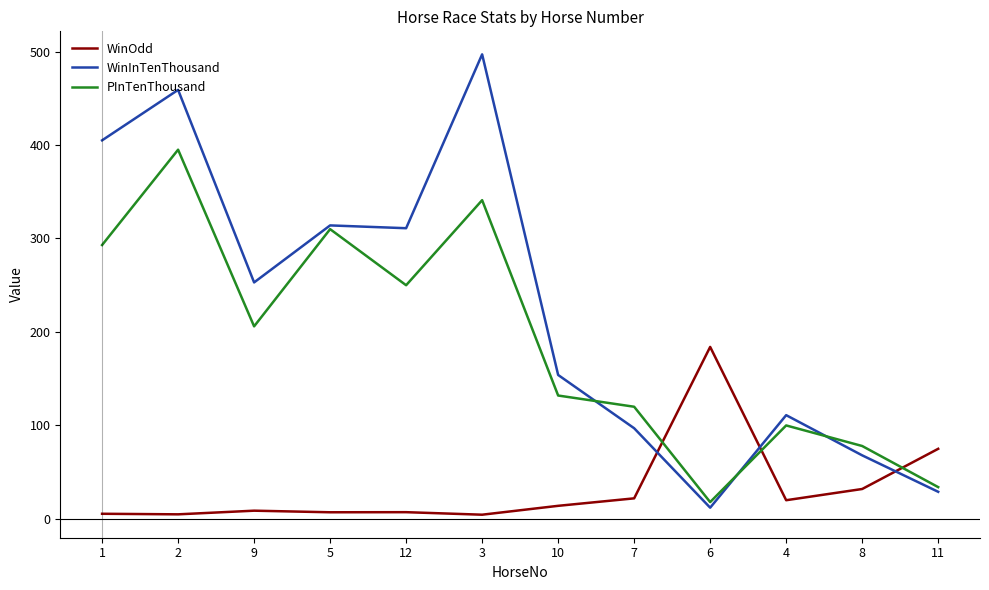

What is the average value of the WinInTenThousand series?

225.8